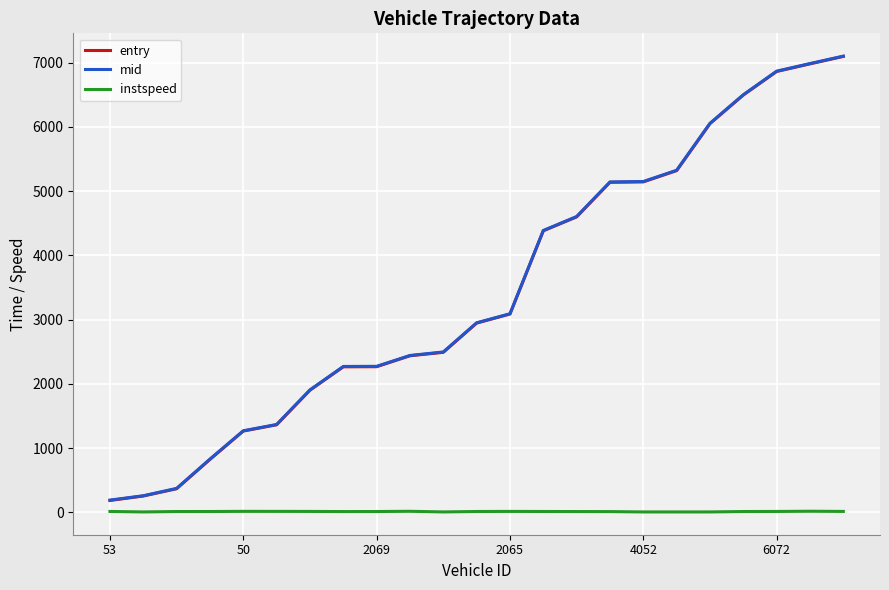

What is the maximum value shown in the chart?

7100.1